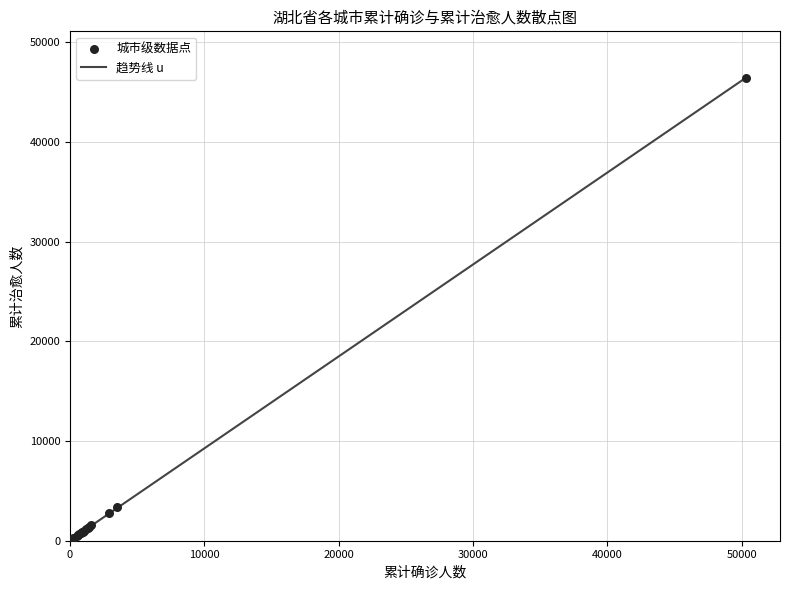

What Y value in the scatter plot is closest to 23237?

3389